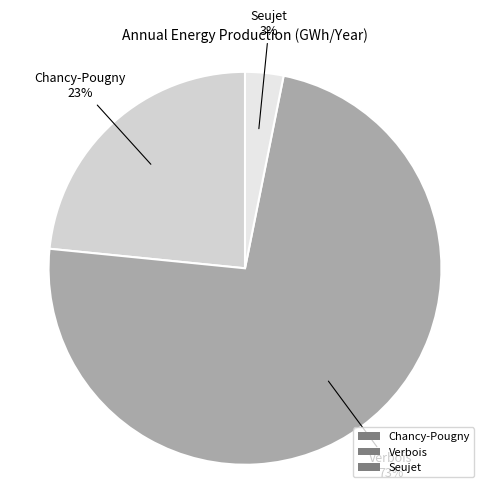

What percentage is the Seujet slice, to the nearest percent?

3%